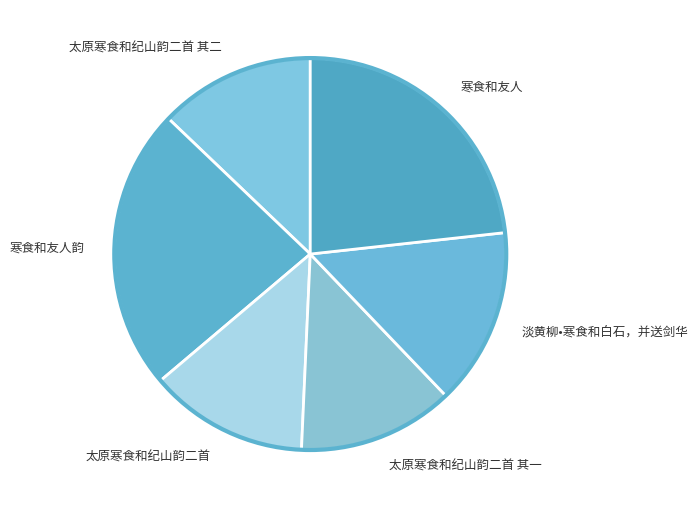

True or false: 太原寒食和纪山韵二首 accounts for 27% of the total.

False